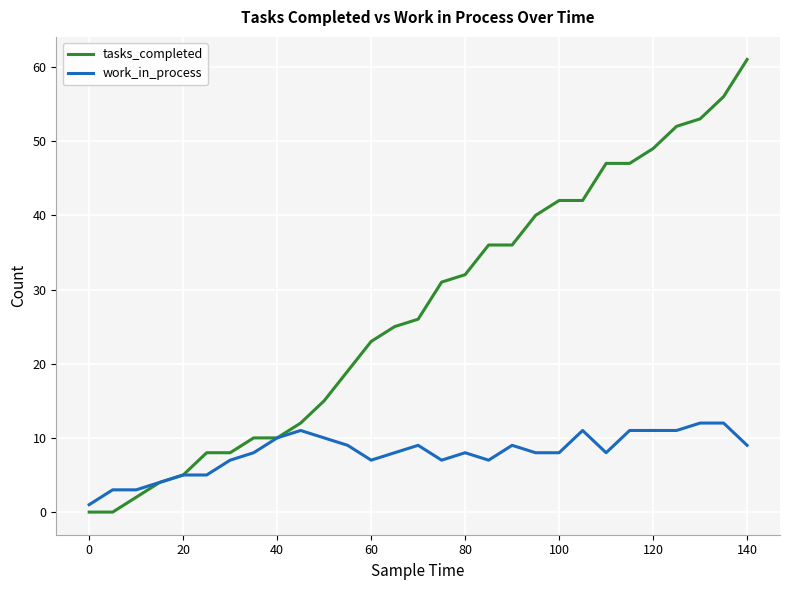

Is this an area chart (filled region under the line)?

No